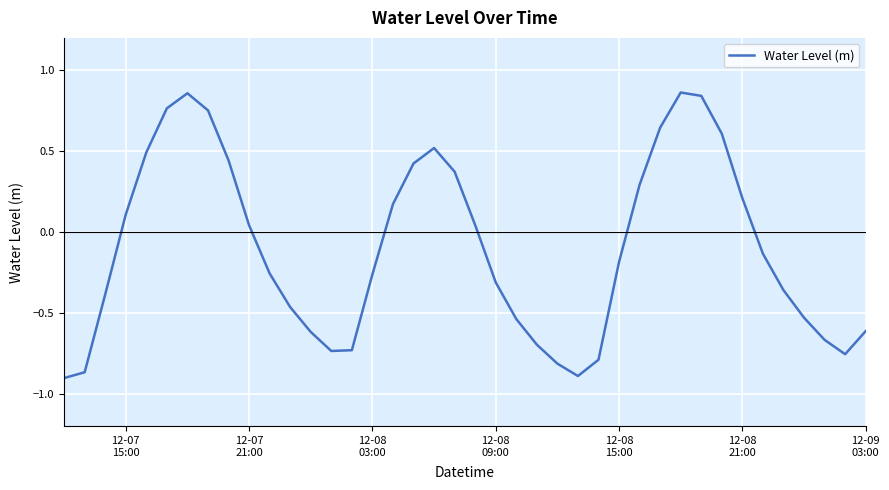

What is the difference between the maximum and minimum values?

1.8